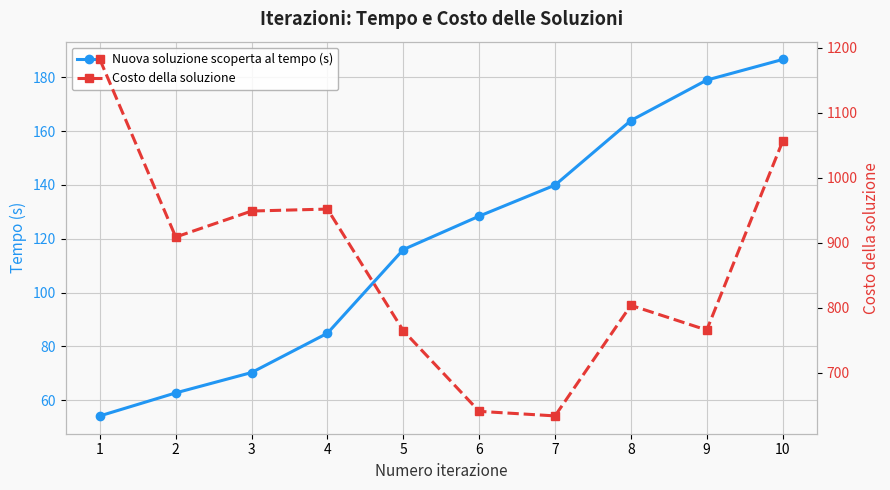

What is the difference between the maximum and minimum values in the Nuova soluzione scoperta al tempo (s) series?

132.4